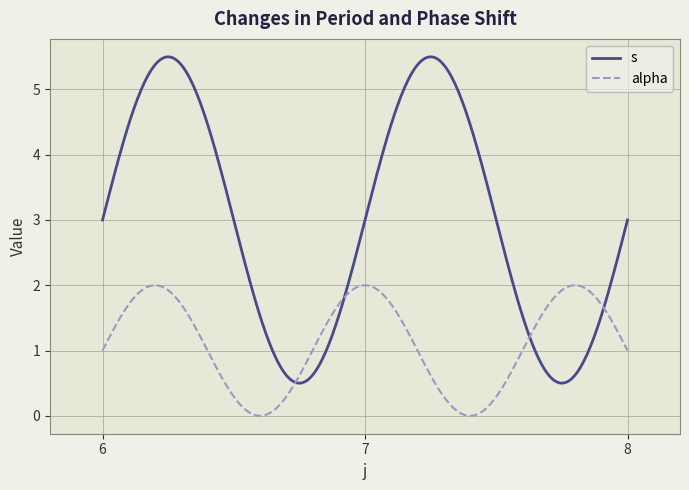

Is this an area chart (filled region under the line)?

No